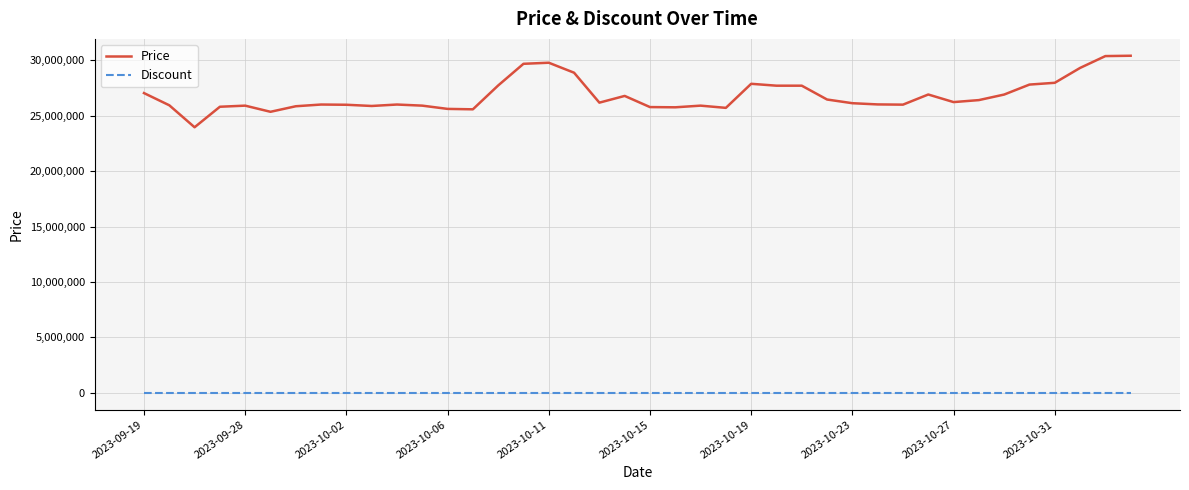

True or false: Discount and Price cross at least once.

False